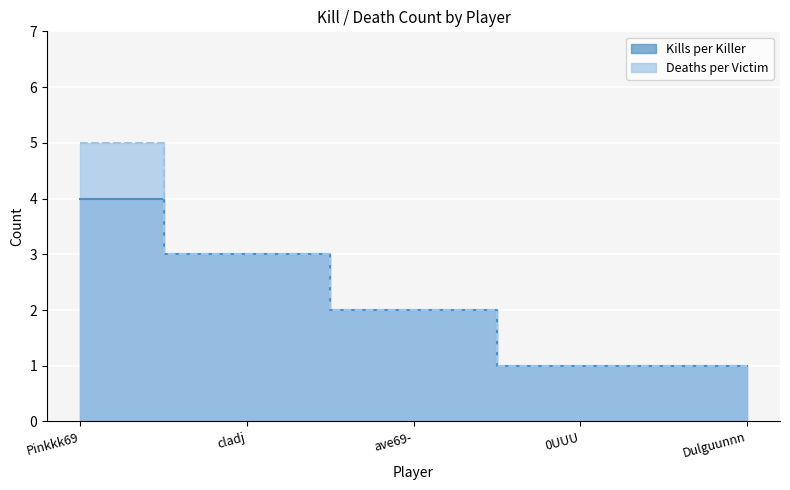

The Kills per Killer series shows 3 at cladj. True or false?

True